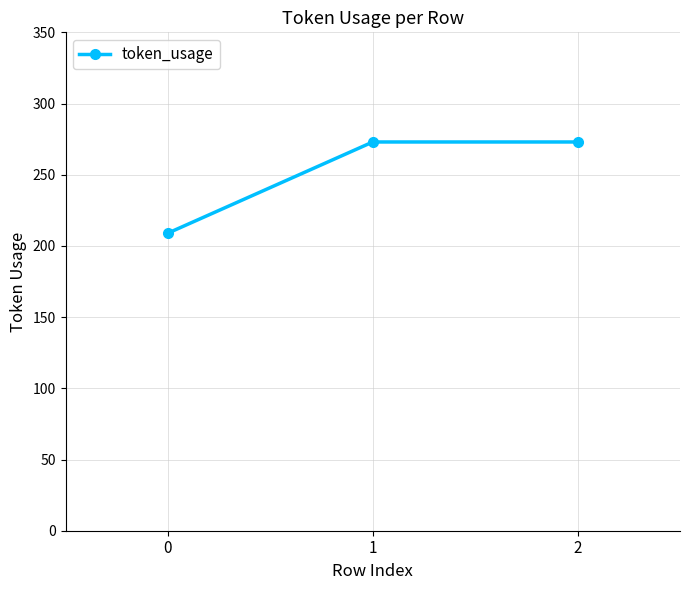

What is the sum of the values at 0 and 1?

482